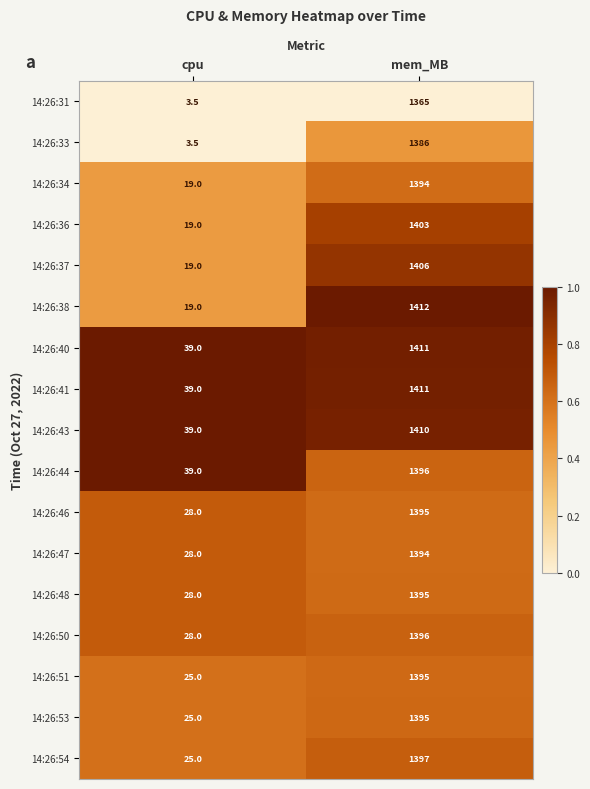

At which category is the sum across all series the highest?

mem_MB